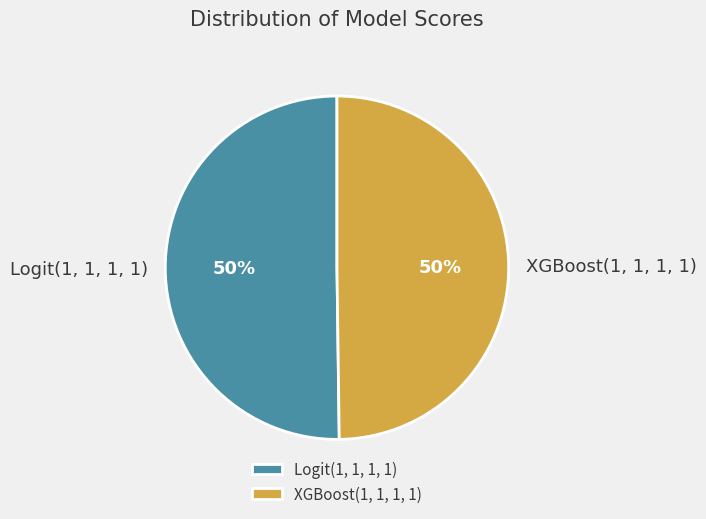

To the nearest percent, what is the combined percentage of XGBoost(1, 1, 1, 1) and Logit(1, 1, 1, 1)?

100%